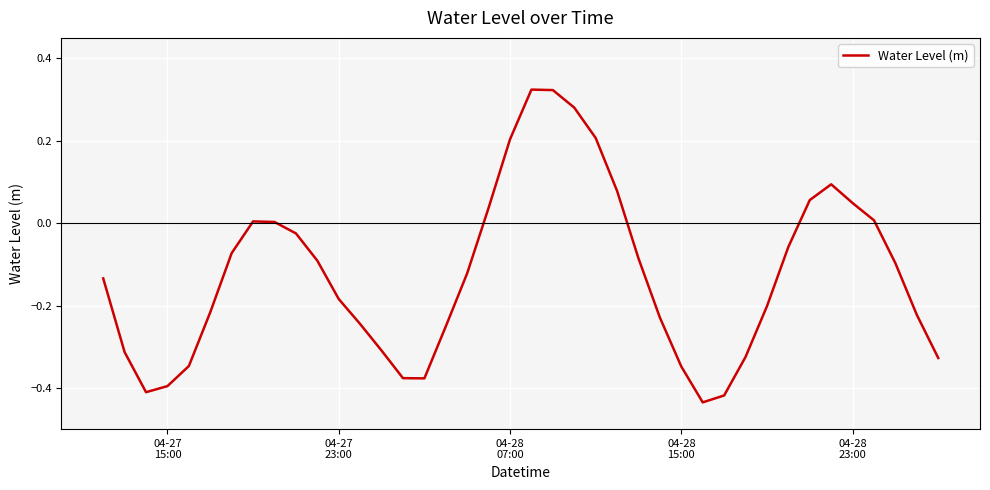

What is the difference between the maximum and minimum values?

0.8